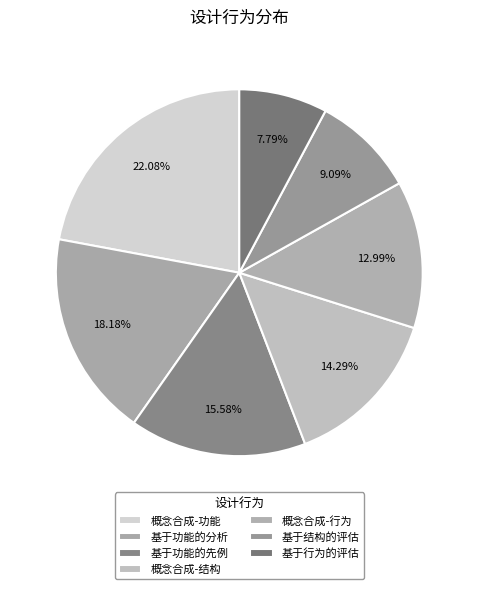

To the nearest percent, what is the average slice percentage?

14%